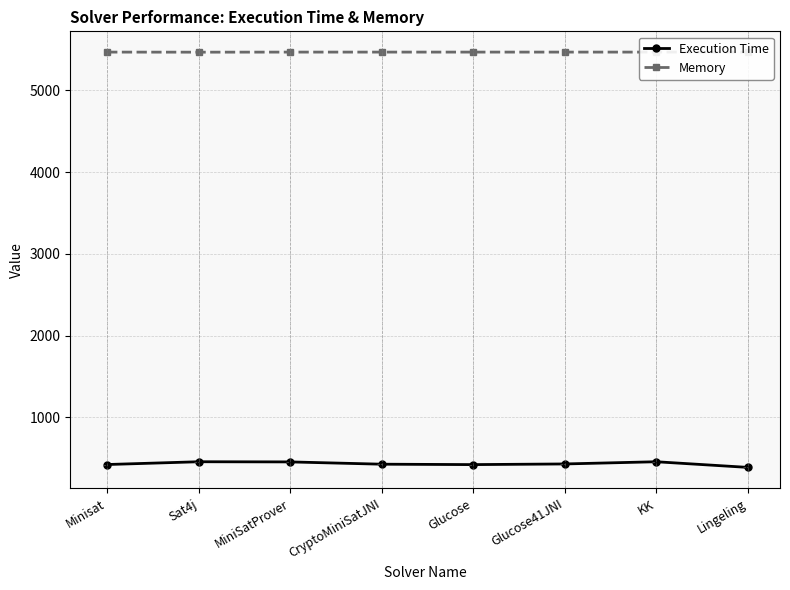

What is the difference between the highest and lowest values at MiniSatProver?

5013